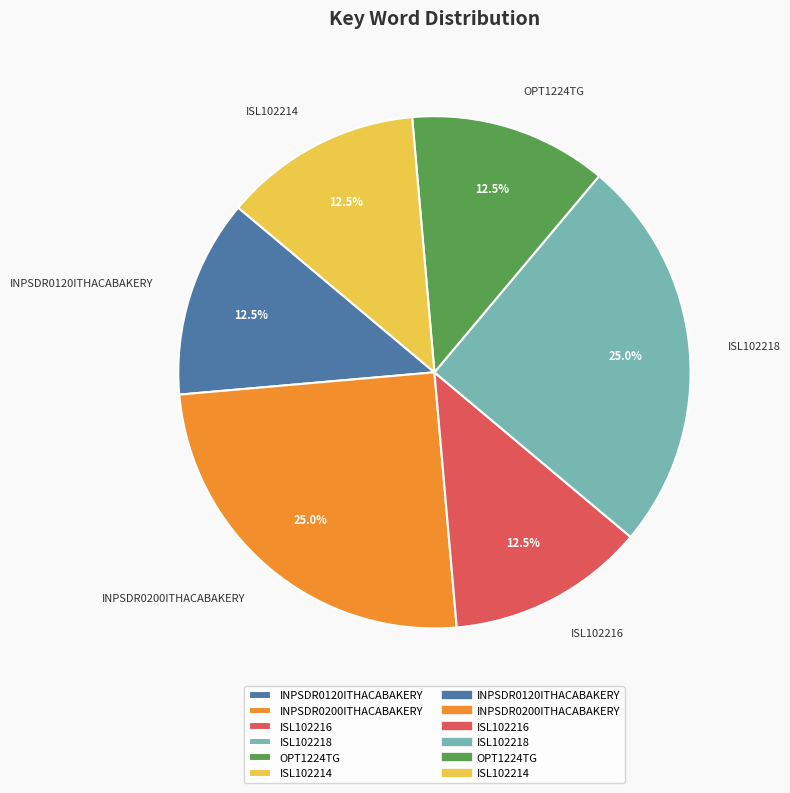

Between ISL102214 and ISL102218, which is larger?

ISL102218